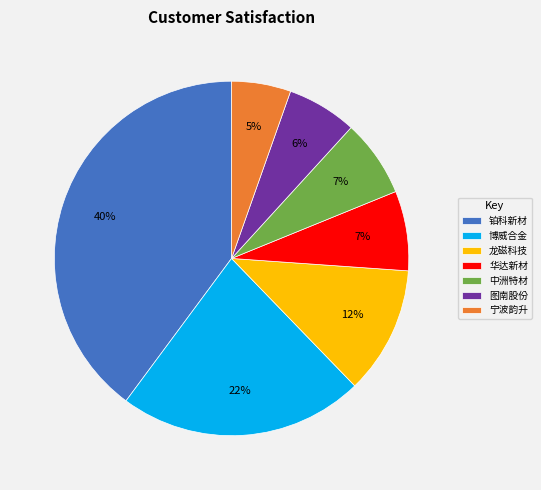

Which has a higher value, 图南股份 or 华达新材?

华达新材